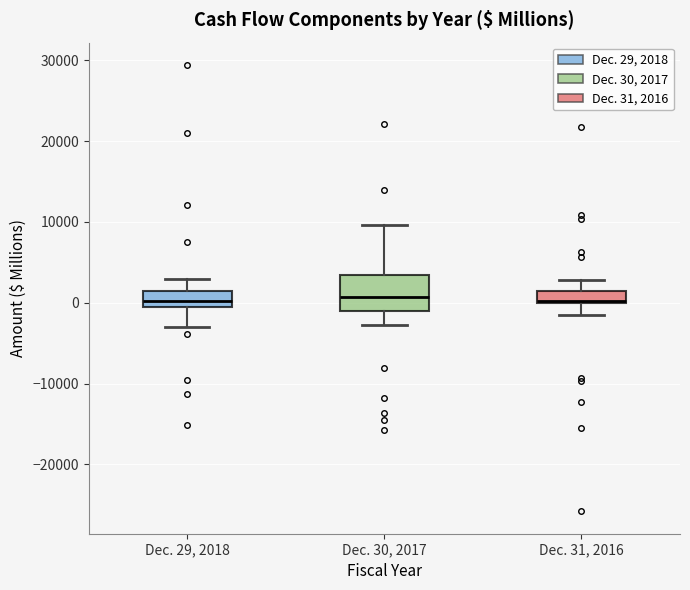

Comparing the boxes themselves (not the whiskers), which one is the tallest?

Dec. 30, 2017